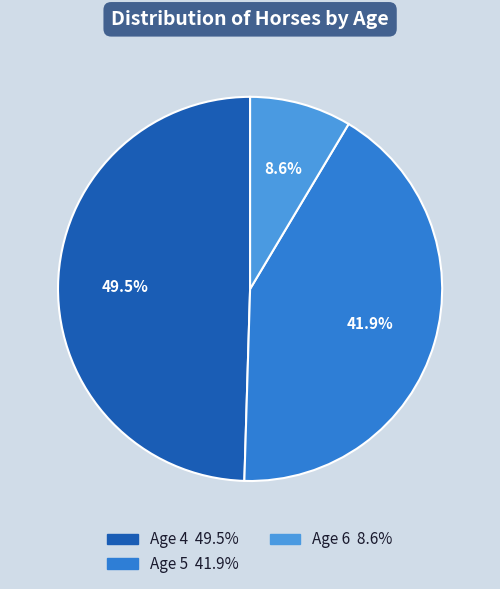

Is there any slice that represents more than half of the pie?

No